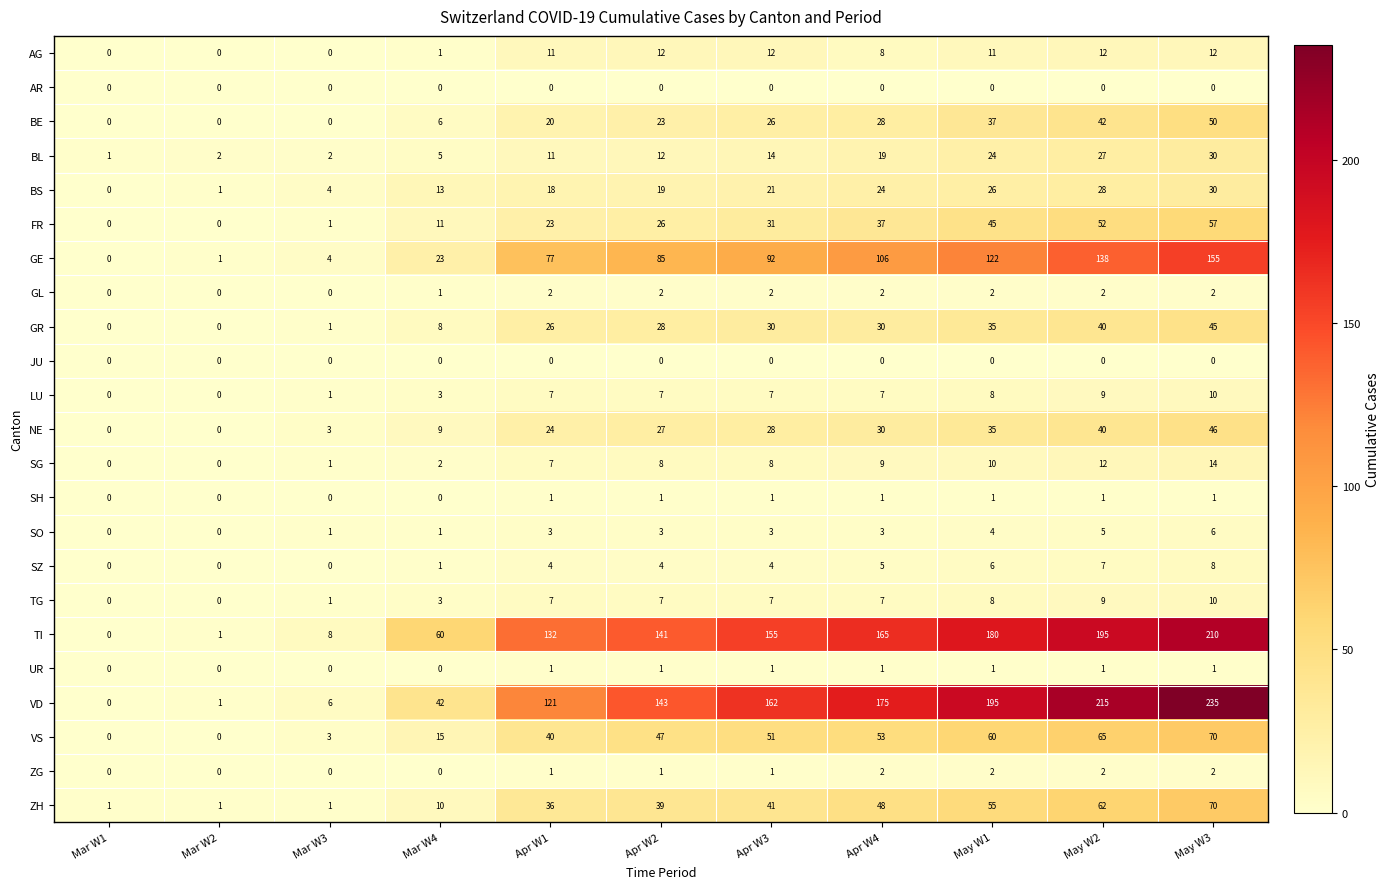

True or false: ZH has a value of 1 at Mar W2.

True